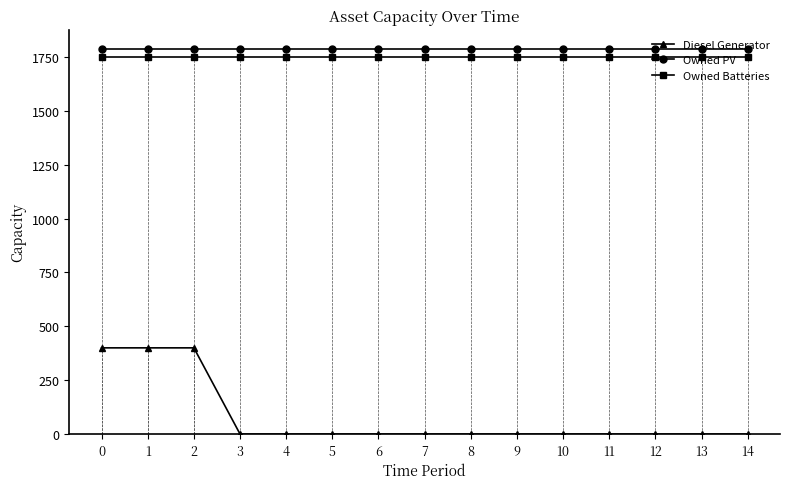

Reading right to left, transcribe all the data shown in this chart.

Diesel Generator: 0	0	0	0	0	0	0	0	0	0	0	0	400	400	400
Owned PV: 1787	1787	1787	1787	1787	1787	1787	1787	1787	1787	1787	1787	1787	1787	1787
Owned Batteries: 1749	1749	1749	1749	1749	1749	1749	1749	1749	1749	1749	1749	1749	1749	1749